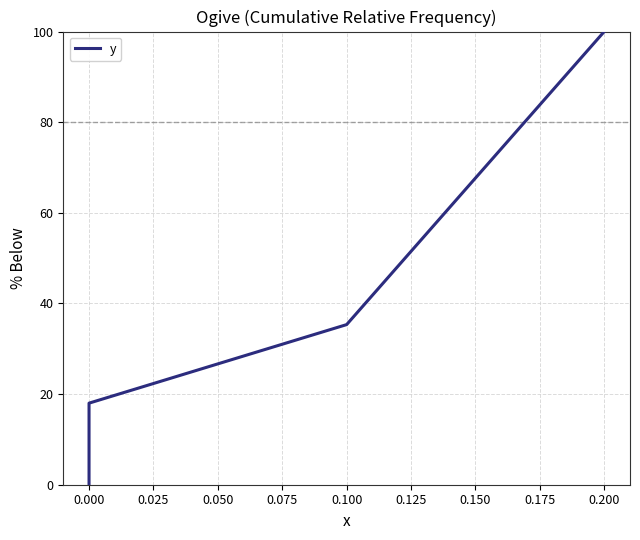

Does the chart display data point markers on the line(s)?

No